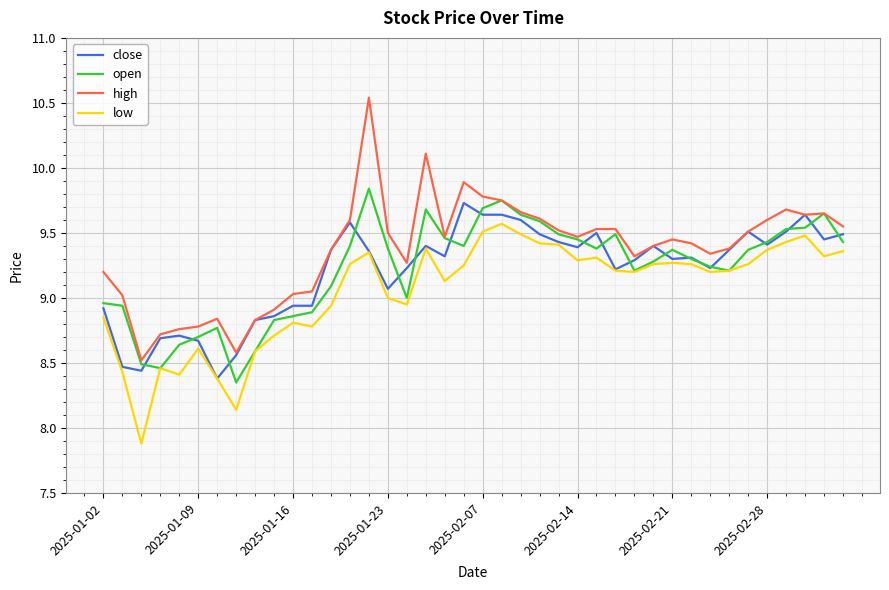

Which series has the largest total across all categories?

high